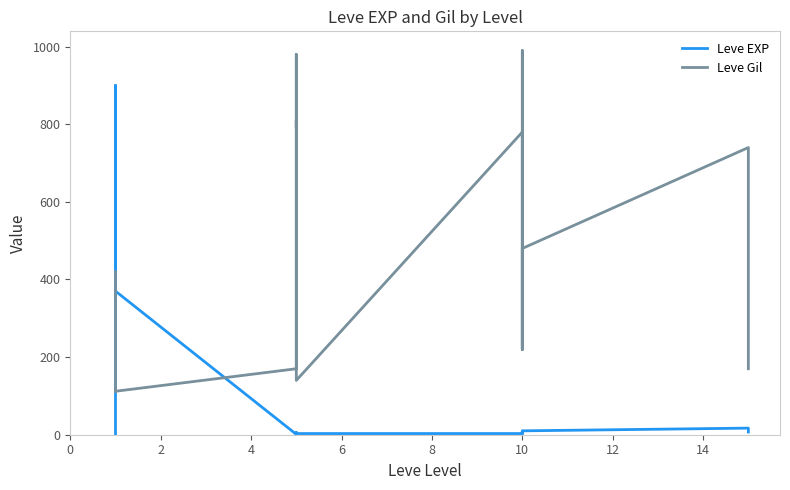

Which series has the largest range (max minus min)?

Leve EXP